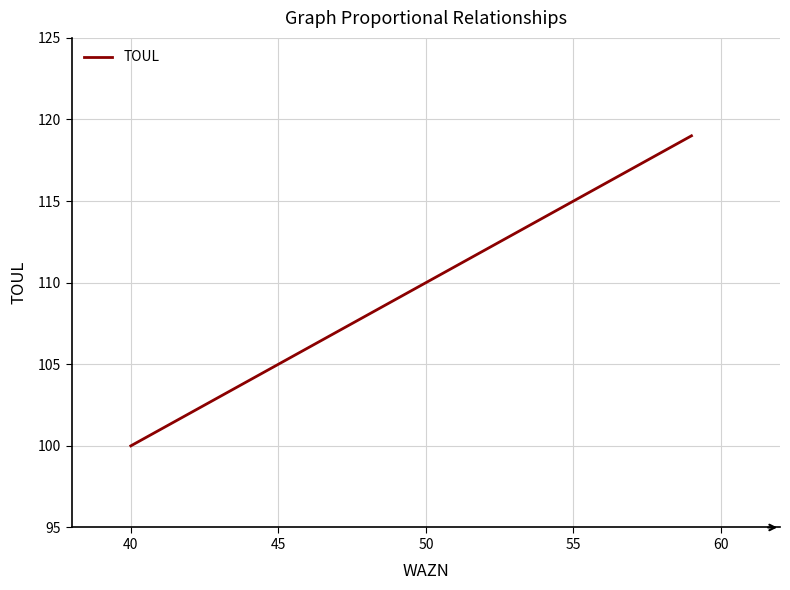

What is the sum of all values?

2190